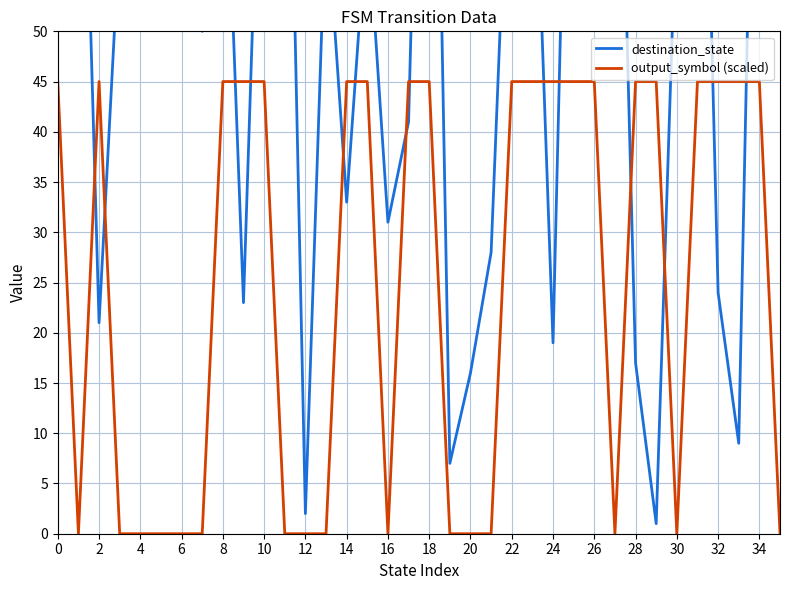

What is the maximum value for output_symbol (scaled)?

45